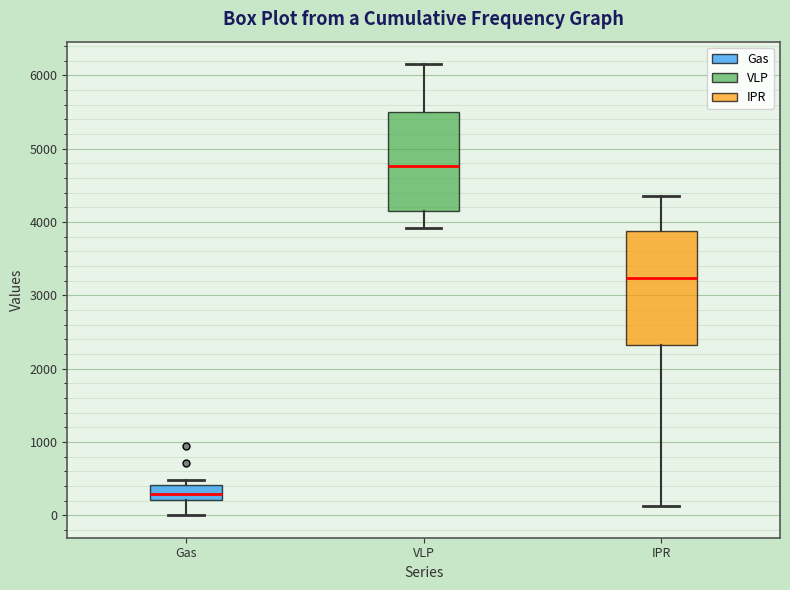

Reading left to right, read every box against the y-axis: the position of its median line, the range the box covers, and the ends of its whiskers. The values are not printed on the chart, so give them approximately, as read against the axis.

Gas: median 300, box 200 to 400, whiskers 0 to 500
VLP: median 4800, box 4100 to 5500, whiskers 3900 to 6200
IPR: median 3200, box 2300 to 3900, whiskers 100 to 4400